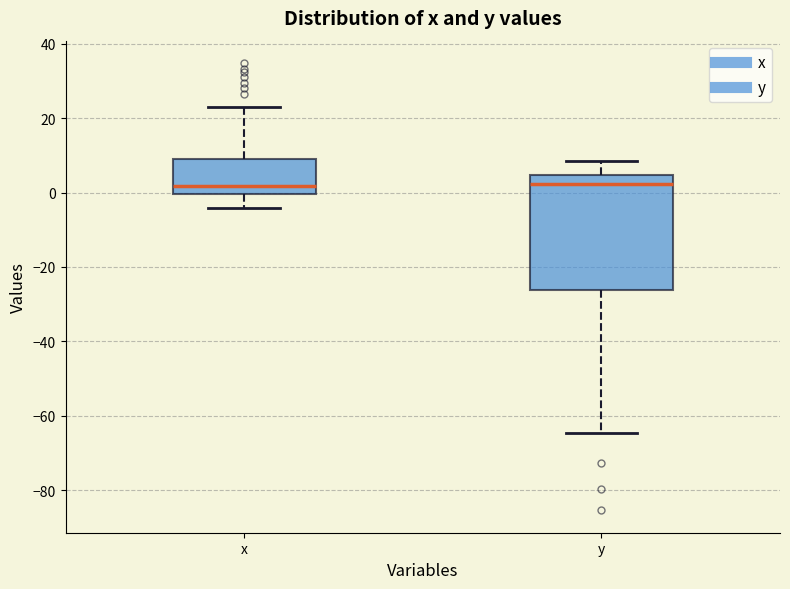

Reading left to right, read every box against the y-axis: the position of its median line, the range the box covers, and the ends of its whiskers. The values are not printed on the chart, so give them approximately, as read against the axis.

x: median 2, box 0 to 10, whiskers -4 to 24
y: median 2, box -26 to 4, whiskers -64 to 8